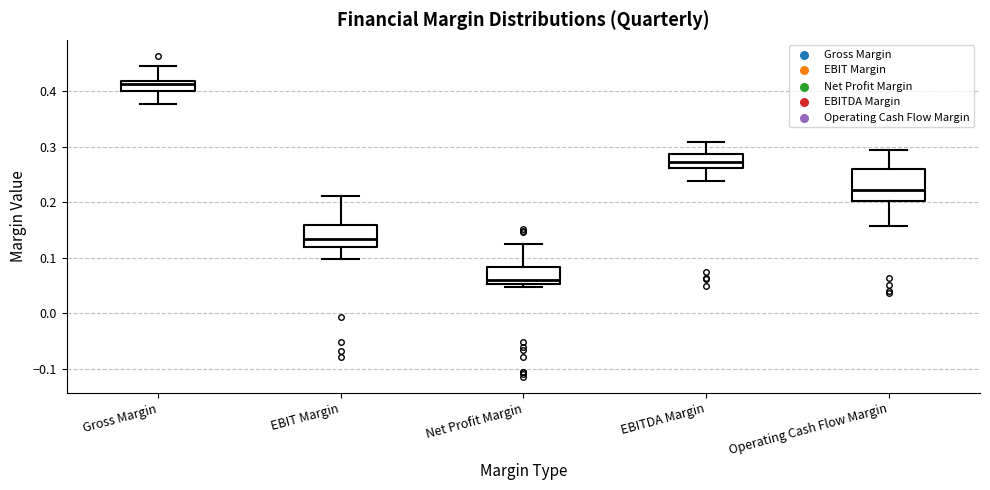

Which box's median line is the lowest?

Net Profit Margin